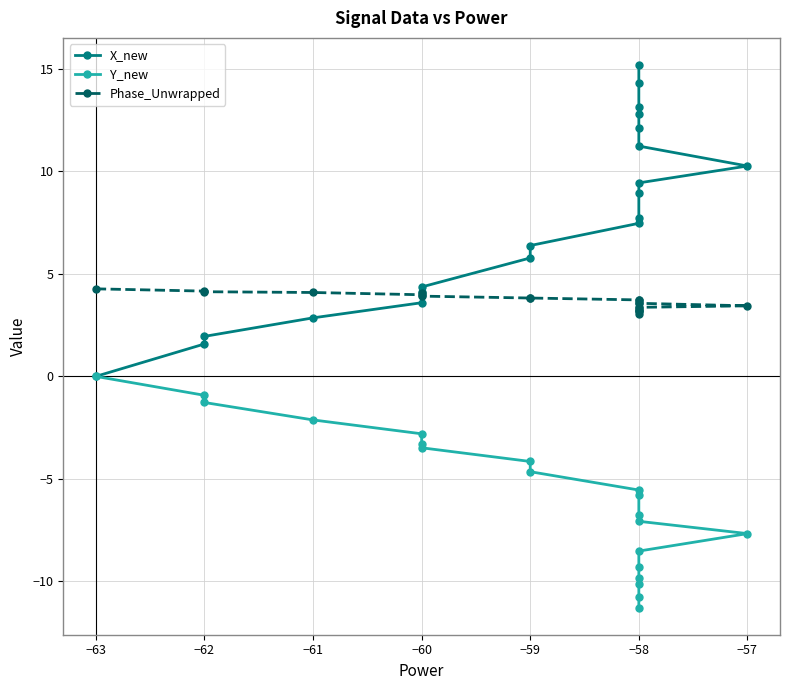

What is the highest value of the X_new series?

15.2